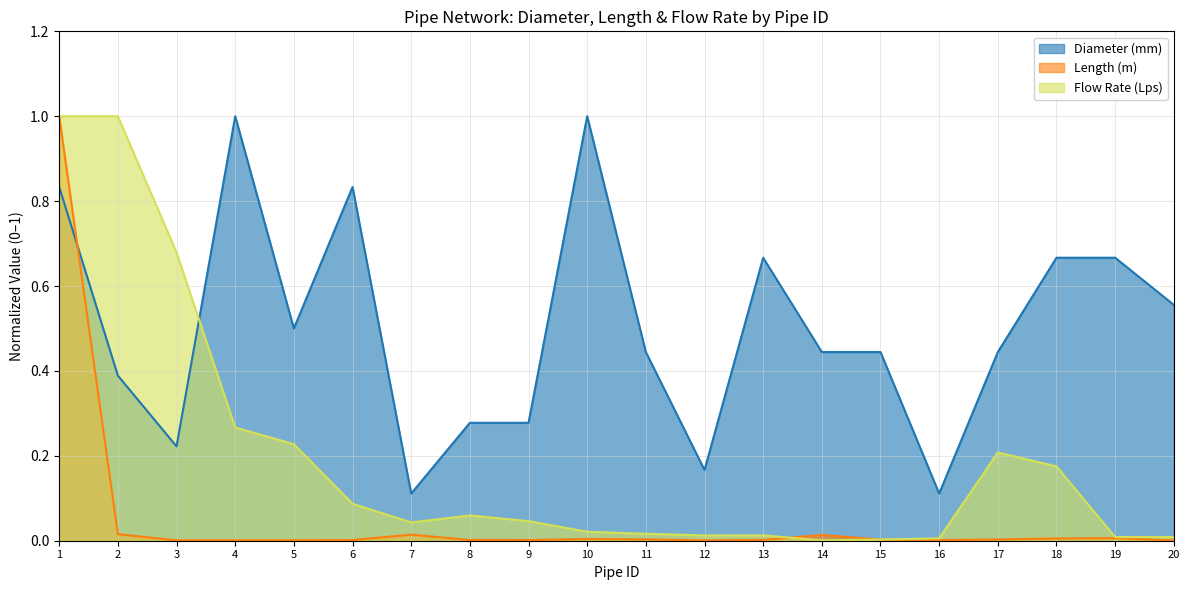

What is the highest value of the Length (m) series?

1.0